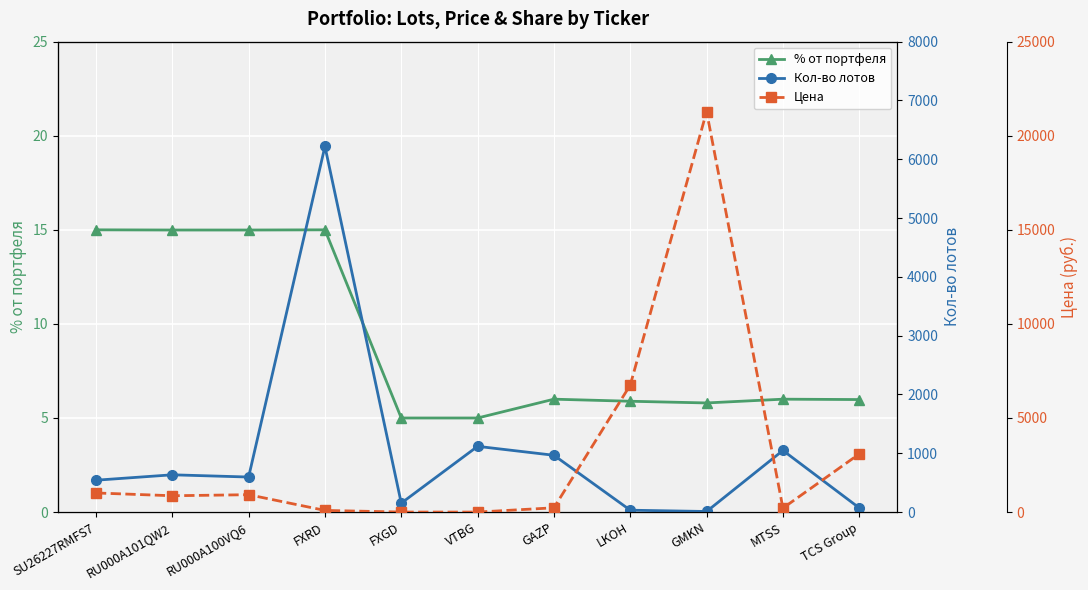

How many times do Кол-во лотов and Цена cross each other?

4